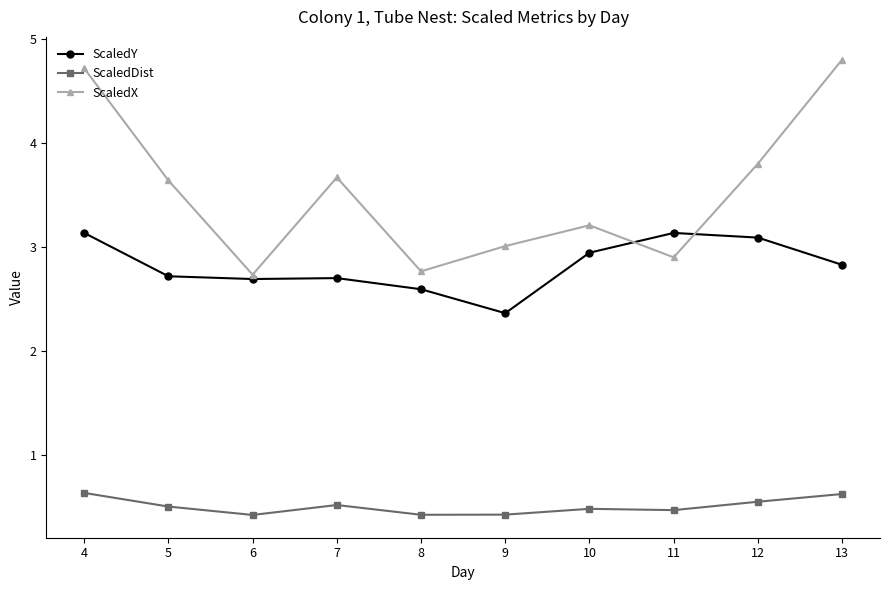

How many categories are shown in the chart?

10